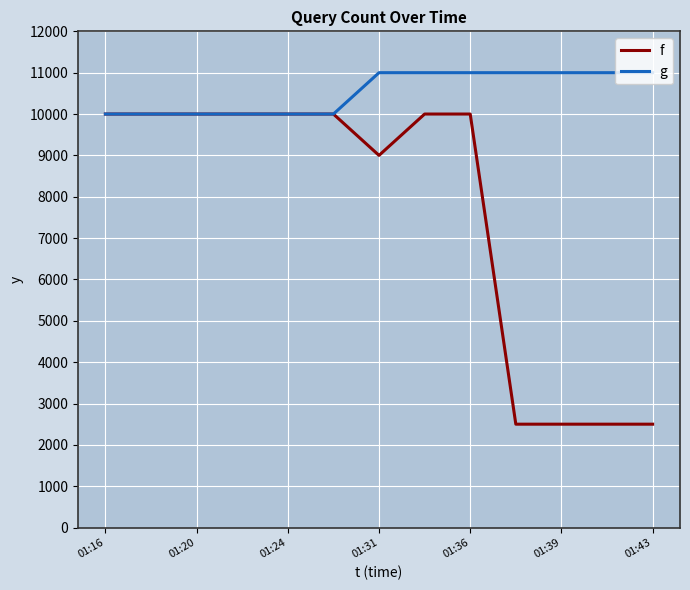

What is the minimum value for g?

10000